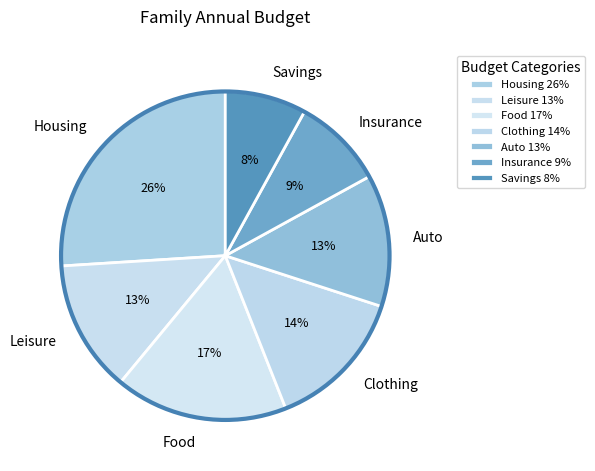

The Food slice represents 11% of the pie. True or false?

False